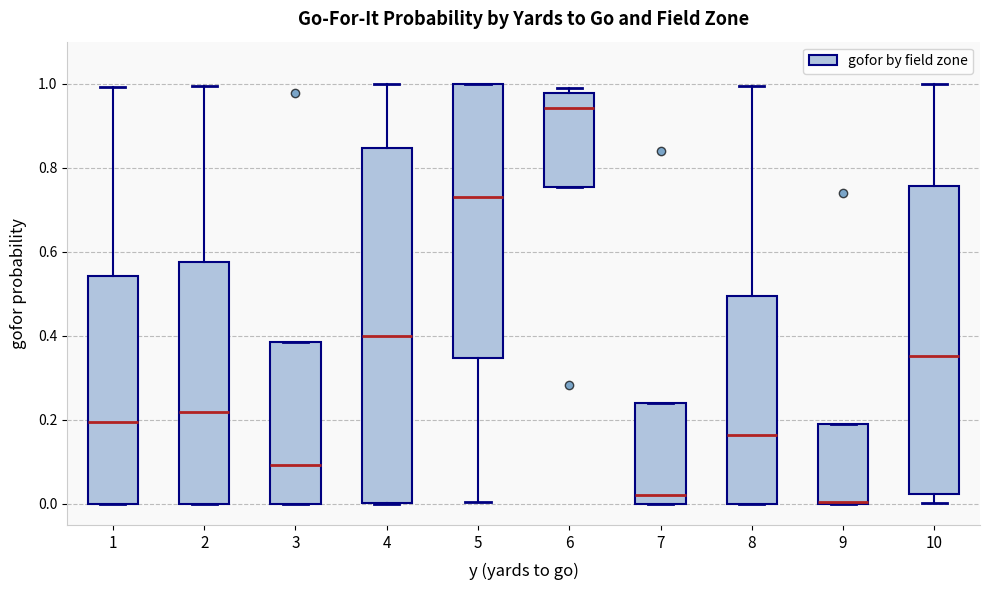

Reading left to right, read every box against the y-axis: the position of its median line, the range the box covers, and the ends of its whiskers. The values are not printed on the chart, so give them approximately, as read against the axis.

1: median 0.20, box 0.00 to 0.54, whiskers 0.00 to 1.00
2: median 0.22, box 0.00 to 0.58, whiskers 0.00 to 1.00
3: median 0.10, box 0.00 to 0.38, whiskers 0.00 to 0.38
4: median 0.40, box 0.00 to 0.84, whiskers 0.00 to 1.00
5: median 0.74, box 0.34 to 1.00, whiskers 0.00 to 1.00
6: median 0.94, box 0.76 to 0.98, whiskers 0.76 to 1.00
7: median 0.02, box 0.00 to 0.24, whiskers 0.00 to 0.24
8: median 0.16, box 0.00 to 0.50, whiskers 0.00 to 1.00
9: median 0.00 (drawn on the box's lower edge), box 0.00 to 0.20, whiskers 0.00 to 0.20
10: median 0.36, box 0.02 to 0.76, whiskers 0.00 to 1.00